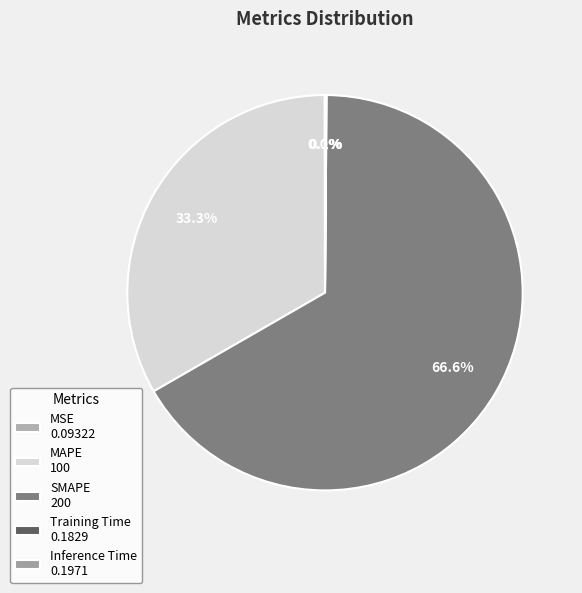

Which slice is the smallest?

MSE